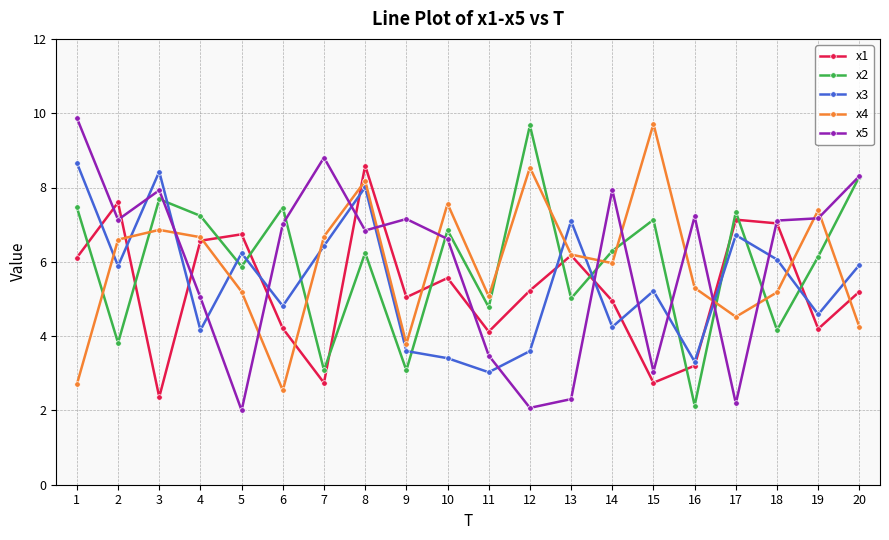

What is the difference between the x1 values at 6 and 3?

1.8